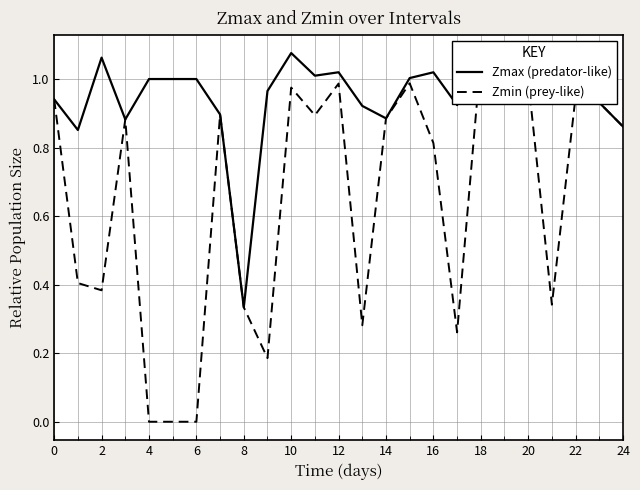

The value of Zmax (predator-like) at 2 is 1.4. True or false?

False